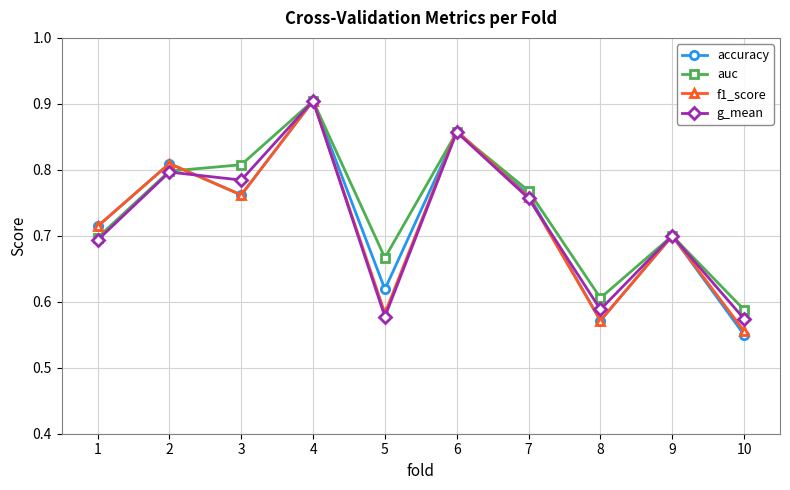

How many interior local peaks does the accuracy series have?

4